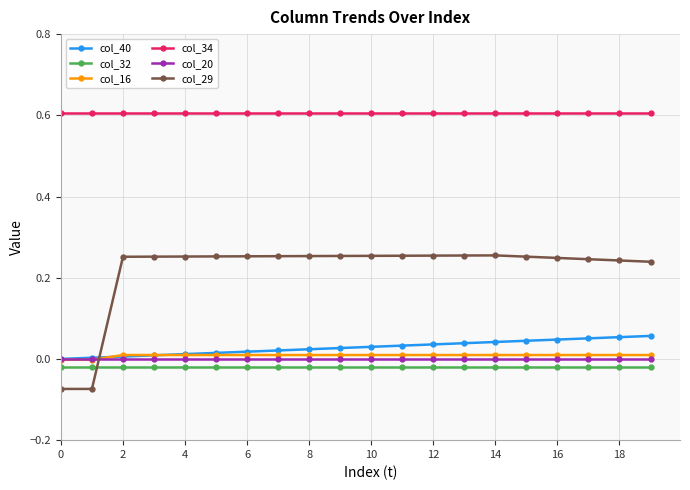

What is the value of the col_34 point at the 9th from the left?

0.6